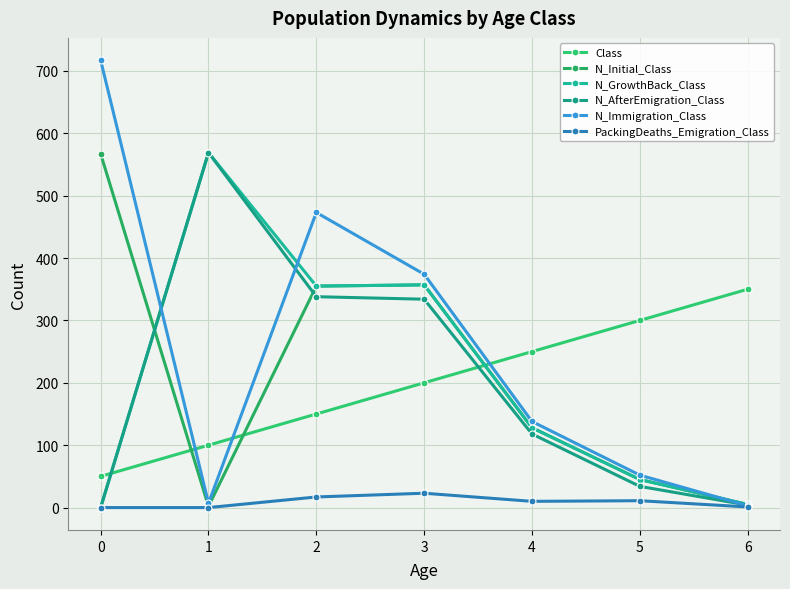

Does the chart have visible grid lines?

Yes